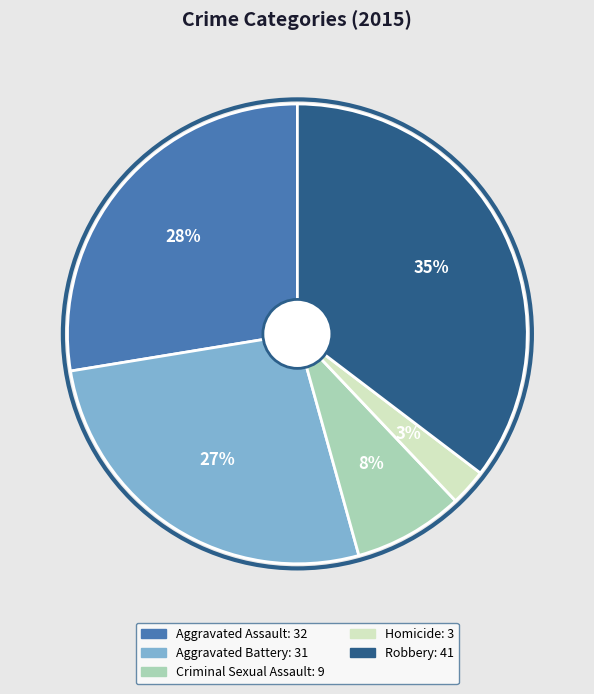

Count the number of slices in the pie.

5